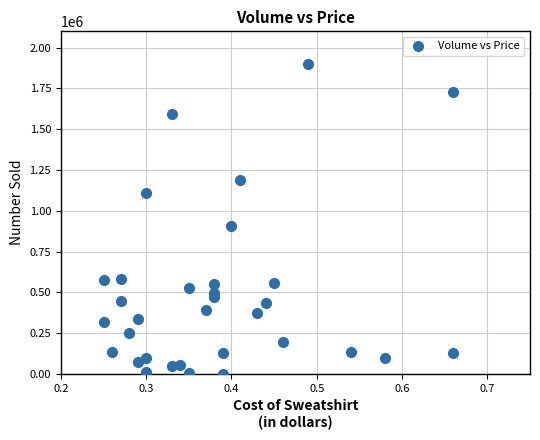

What is the range of Y values (max minus min)?

1900000